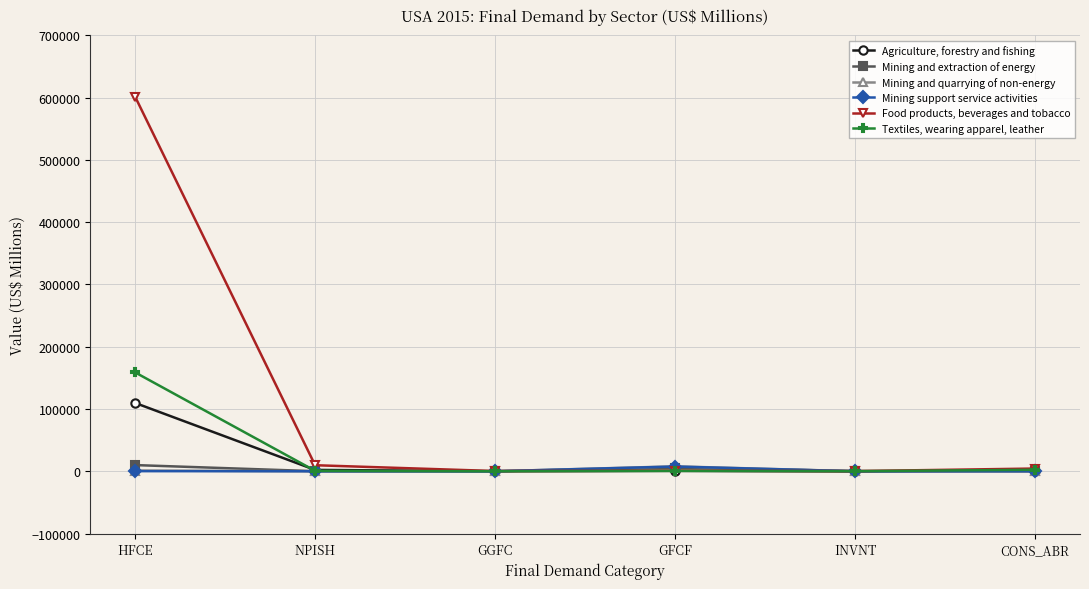

True or false: Textiles, wearing apparel, leather has more than 2 interior local peaks.

False